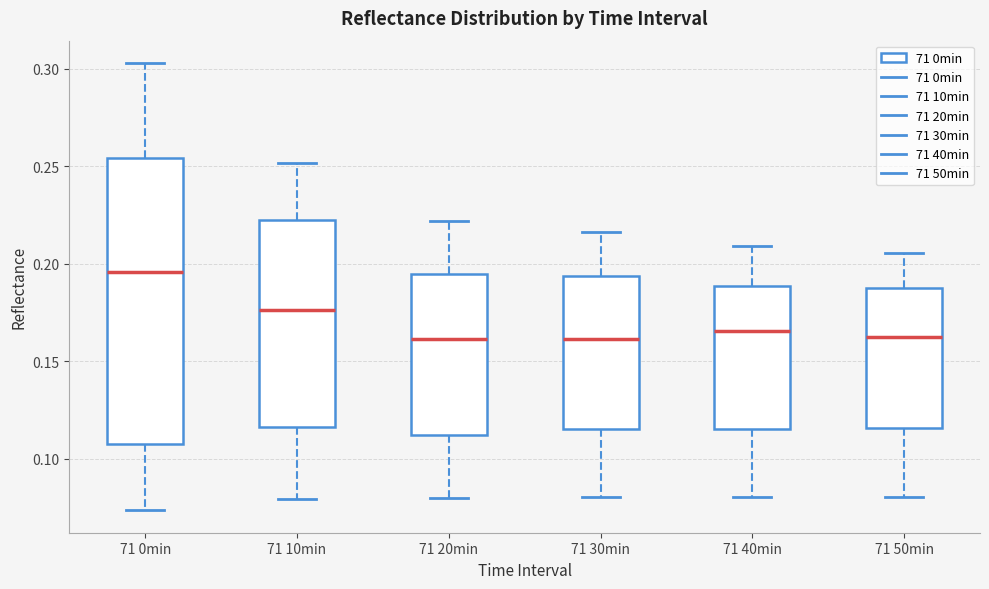

Which box is the tallest, from its lower edge to its upper edge?

71 0min